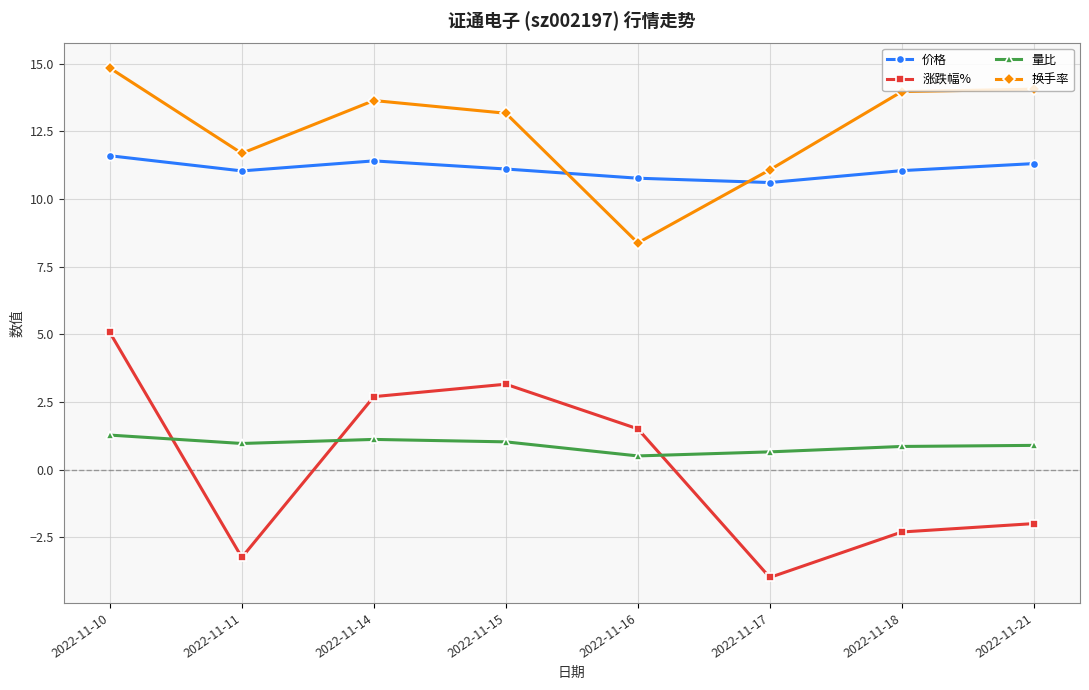

True or false: 涨跌幅% and 价格 intersect in this chart.

False